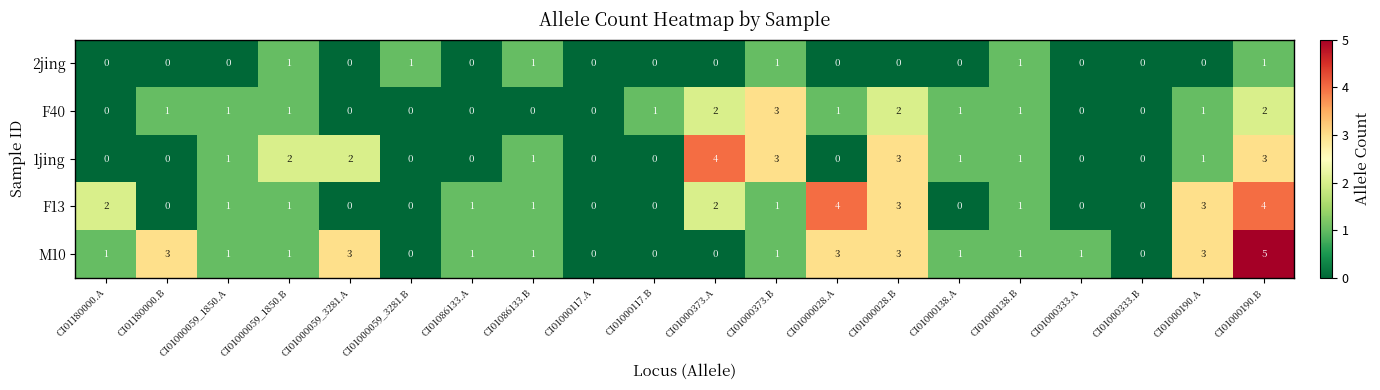

Count the 2jing values in the range 0 to 1.

20